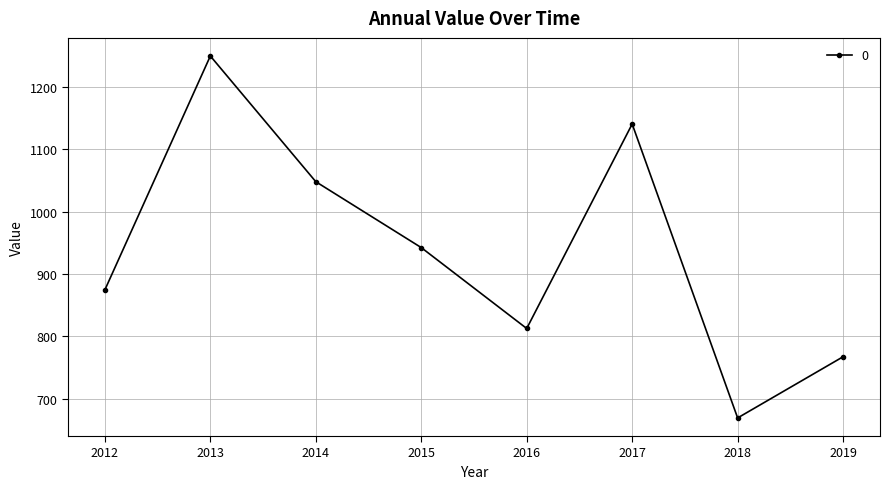

Rank the categories by value from highest to lowest.

2013, 2017, 2014, 2015, 2012, 2016, 2019, 2018